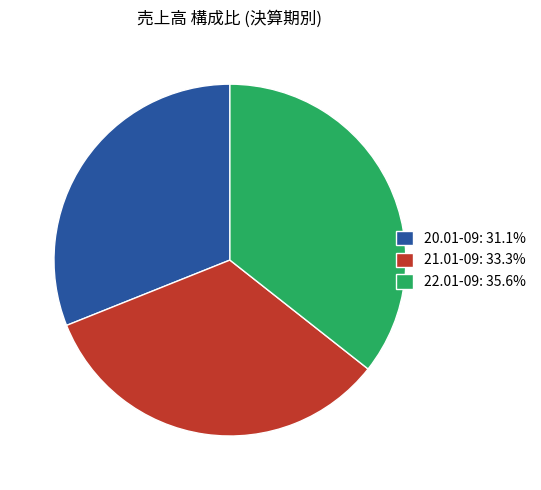

Approximately how many times larger is the value at 21.01-09: 33.3% compared to 20.01-09: 31.1%?

1.1